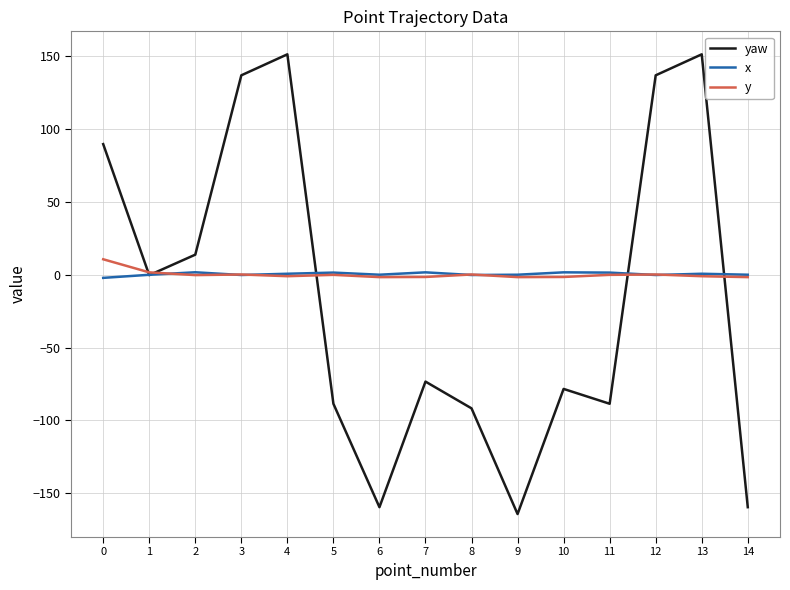

What is the minimum value shown in the chart?

-164.2